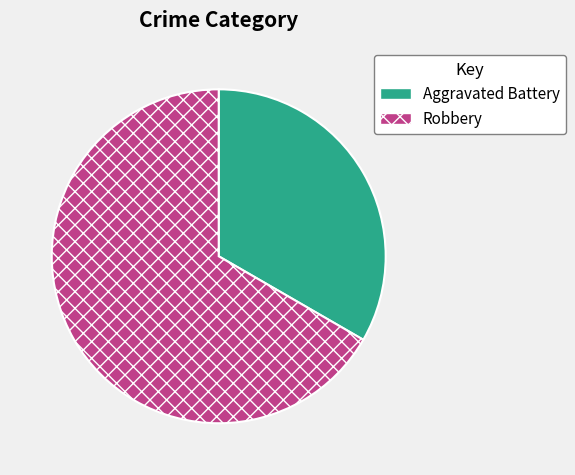

Is the sum of Aggravated Battery and Robbery greater than half?

Yes